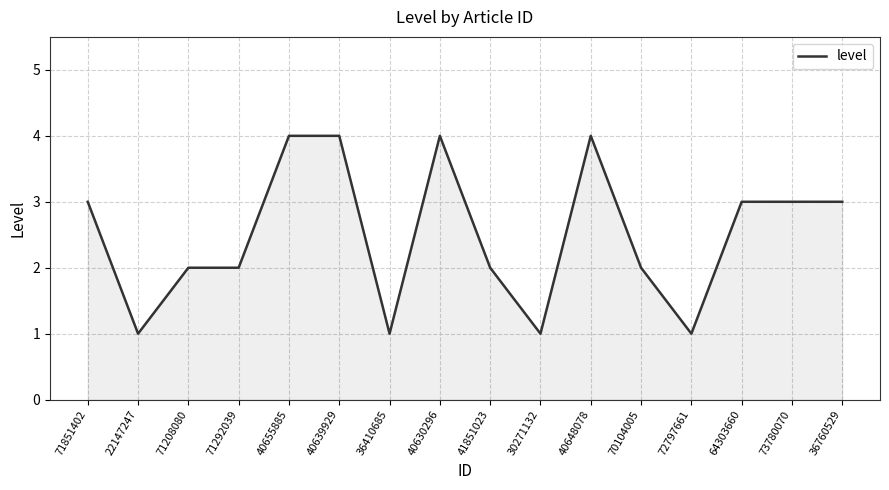

What is the maximum value shown in the chart?

4